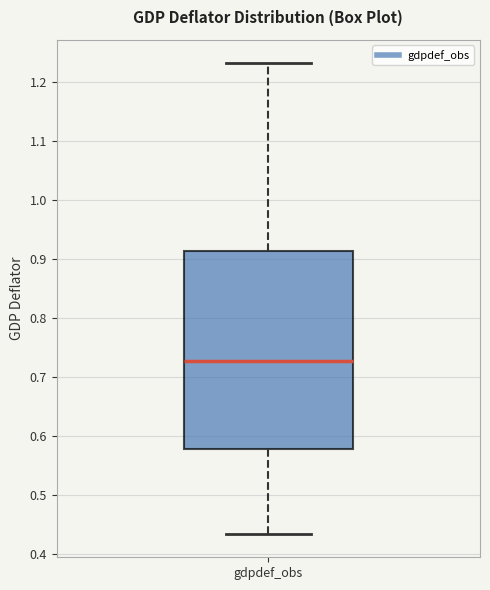

Read this box plot against the y-axis: the position of the median line, the range covered by the box, and the ends of both whiskers. The values are not printed on the chart, so give them approximately, as read against the axis.

median 0.73, box 0.58 to 0.91, whiskers 0.43 to 1.23